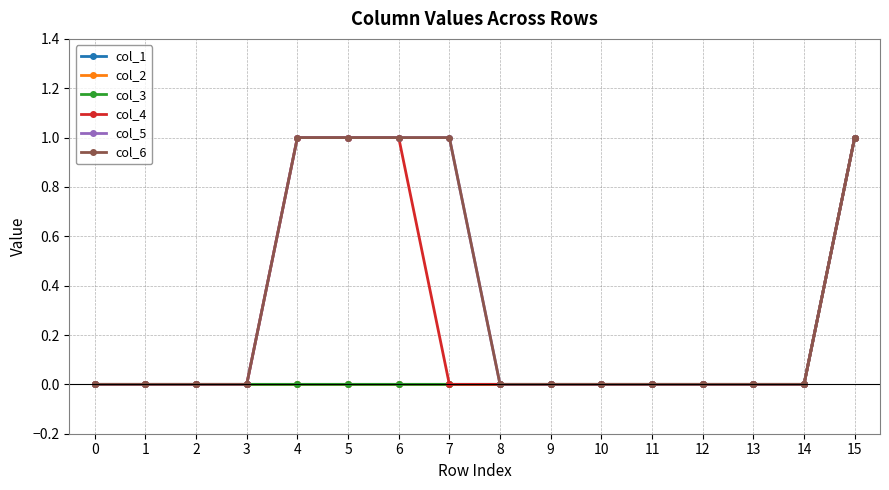

Does the chart have visible grid lines?

Yes